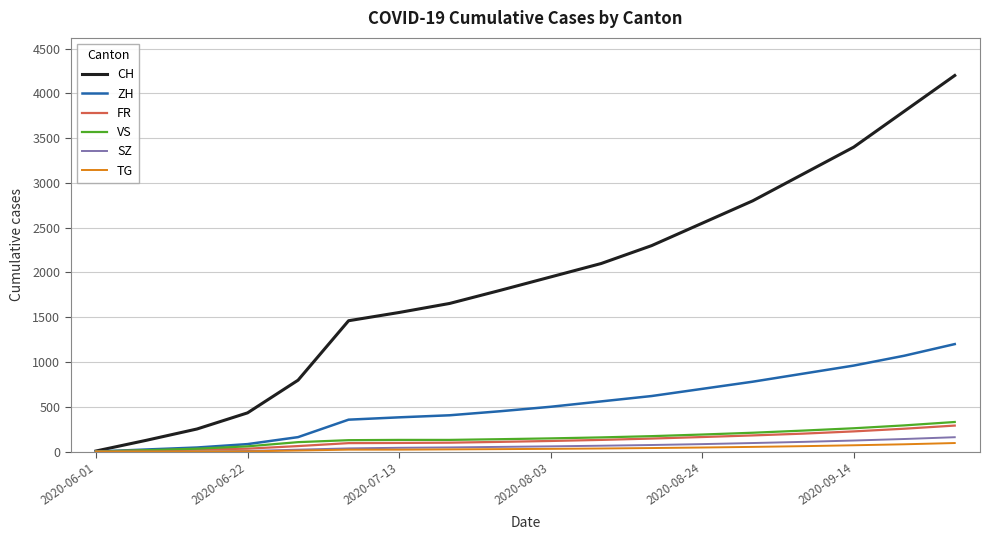

What is the maximum value shown in the chart?

4200